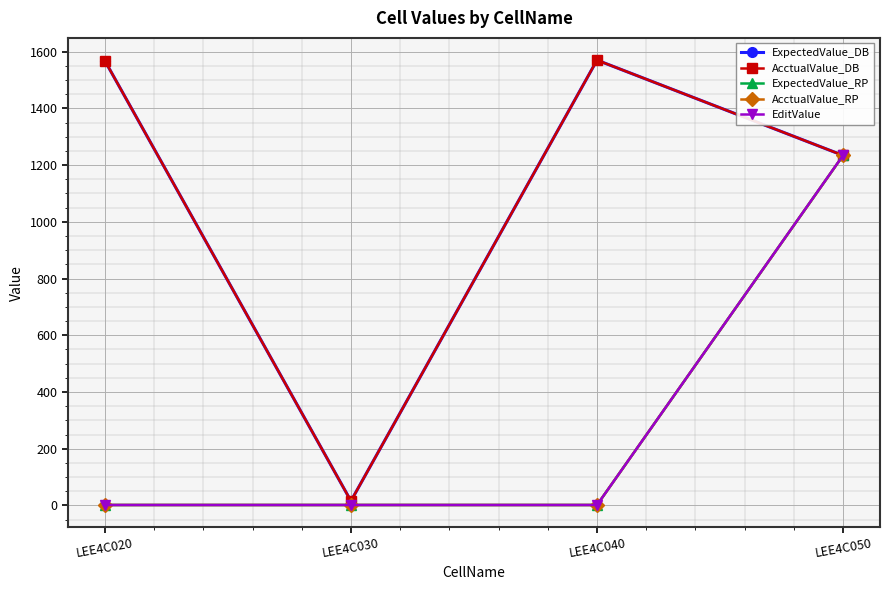

Reading left to right, extract all data points from this chart.

ExpectedValue_DB: 1567.8	15.7	1570.0	1234.0
AcctualValue_DB: 1567.8	15.7	1570.0	1234.0
ExpectedValue_RP: 1.6	1.6	1.6	1234.0
AcctualValue_RP: 1.6	1.6	1.6	1234.0
EditValue: 1.6	1.6	1.6	1234.5